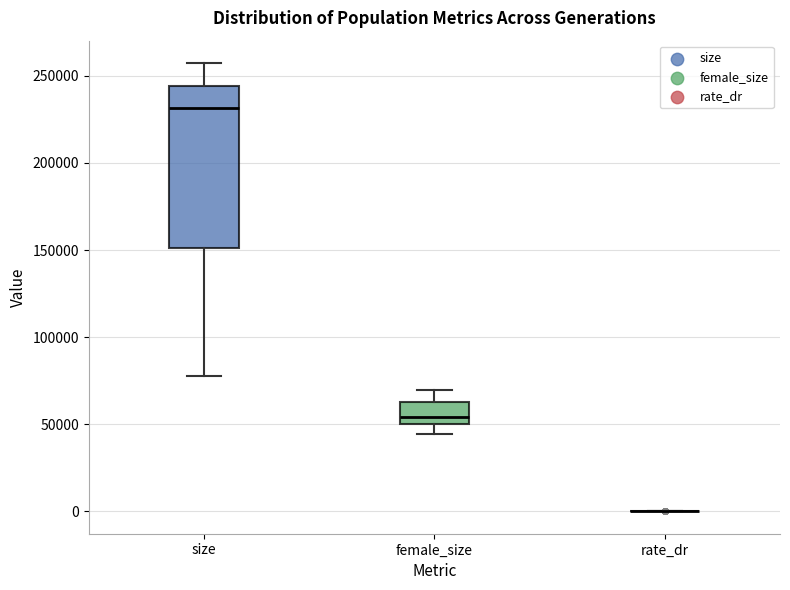

Comparing the boxes themselves (not the whiskers), which one is the tallest?

size